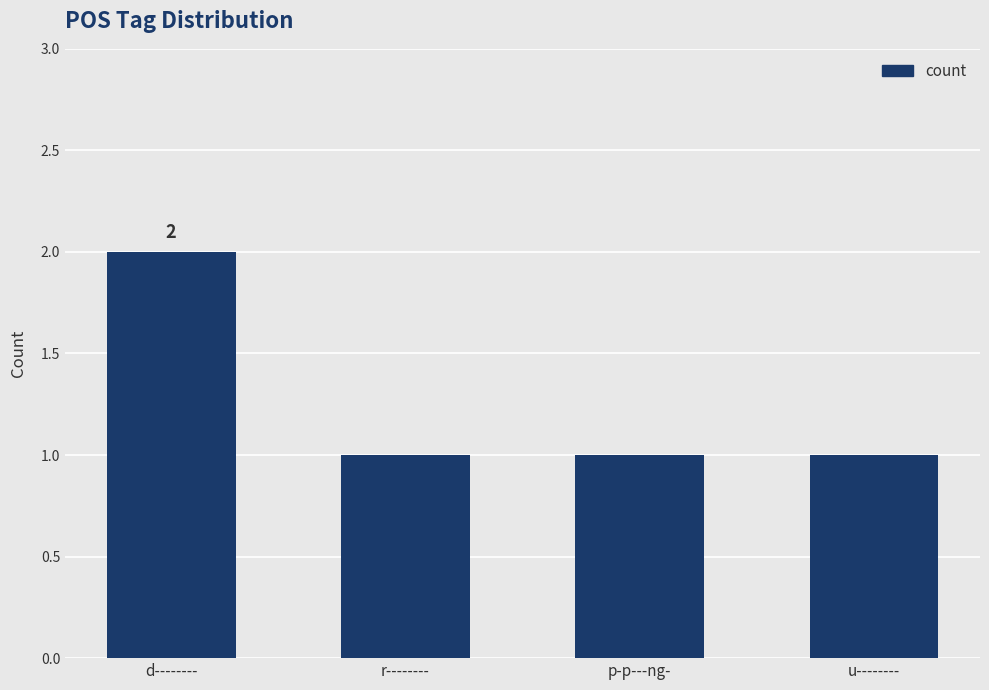

What is the change in value from d-------- to p-p---ng-?

-1